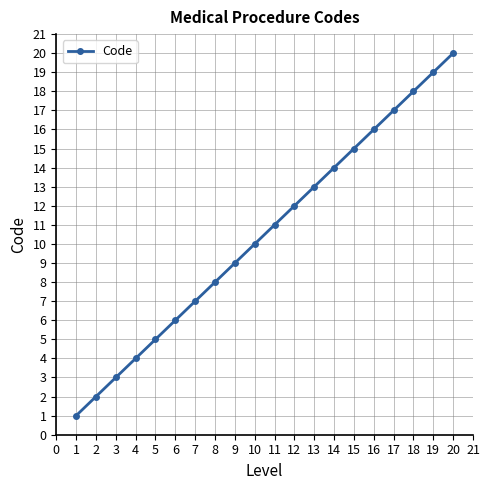

How many data points are less than 11?

10